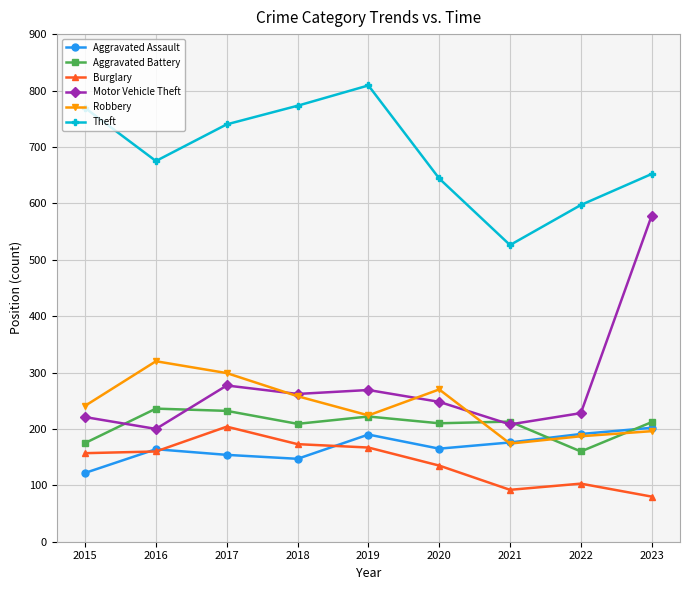

The Theft series shows 169 at 2021. True or false?

False